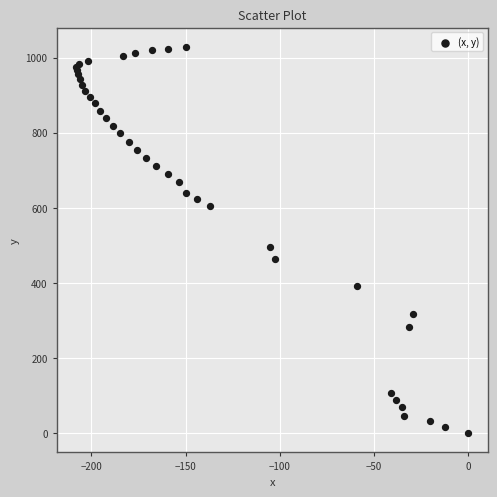

What Y value in the scatter plot is closest to 514?

495.8